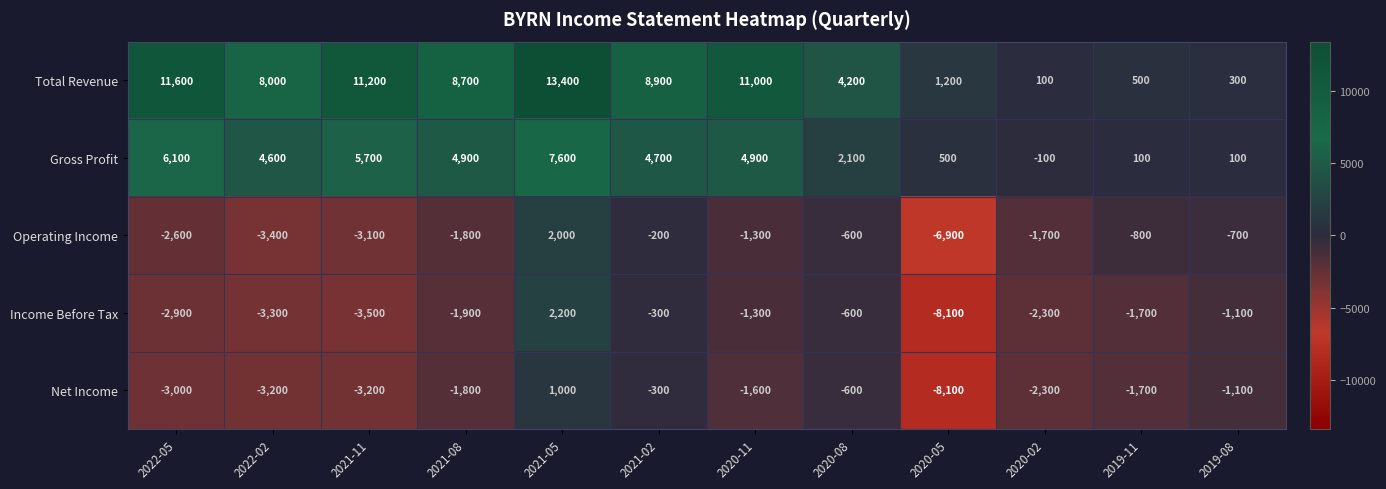

List the series in order of their peak value, lowest first.

Net Income, Operating Income, Income Before Tax, Gross Profit, Total Revenue